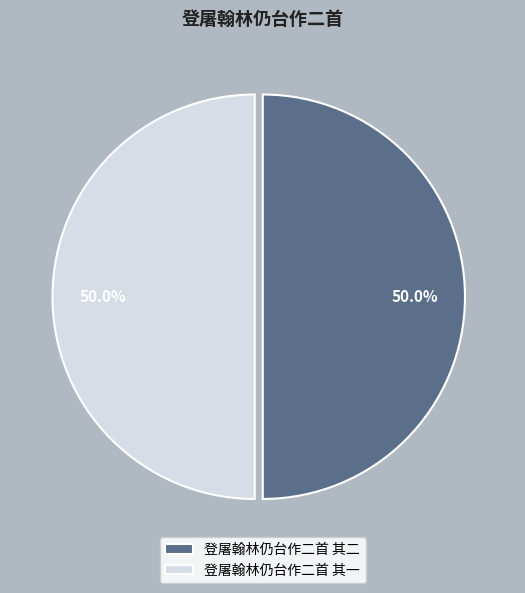

What portion of the pie excludes 登屠翰林仍台作二首 其二?

50.0%